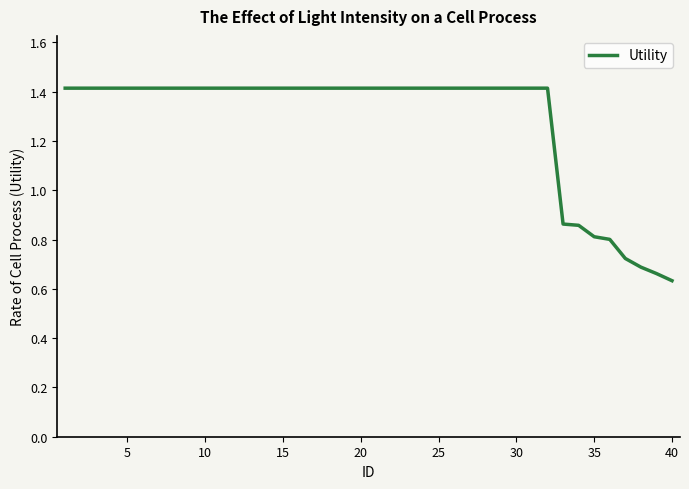

Count the number of categories in the chart.

40